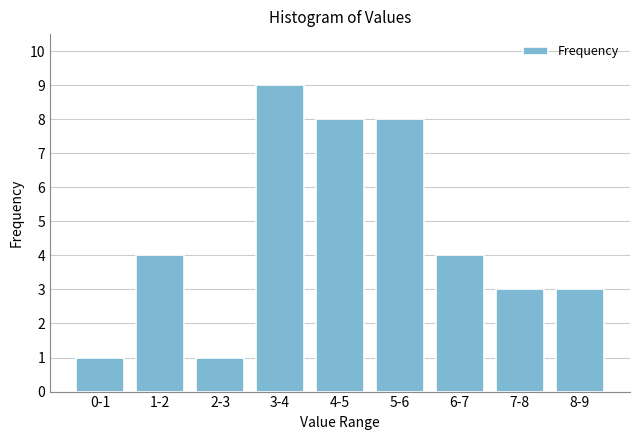

Reading left to right, transcribe all the data shown in this chart.

0-1=1	1-2=4	2-3=1	3-4=9	4-5=8	5-6=8	6-7=4	7-8=3	8-9=3